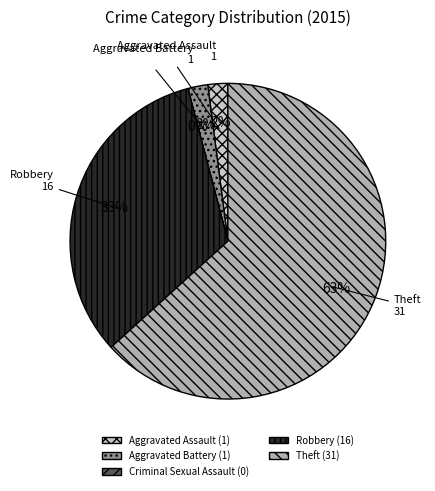

To the nearest percent, what is the difference between the largest and smallest slice percentages?

63%